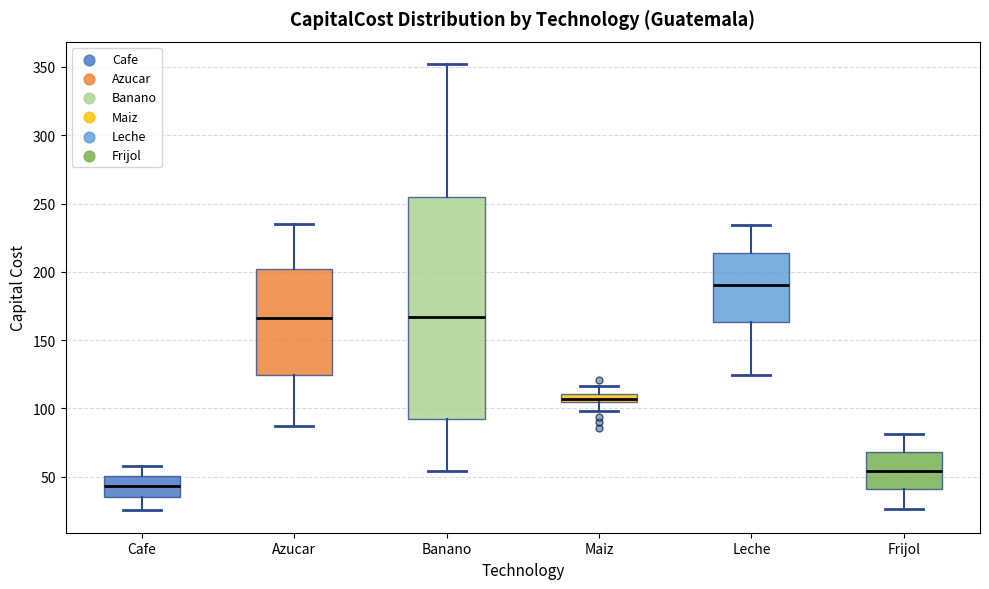

Where does the lower whisker of the box for Maiz end on the y-axis? The values are not printed on the chart, so give them approximately, as read against the axis.

100